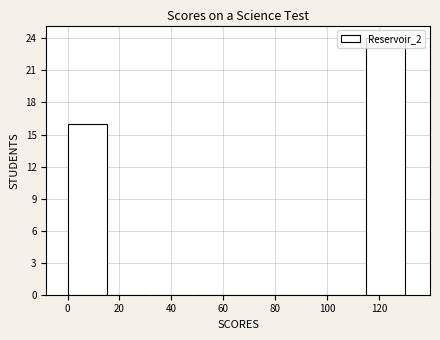

How tall is the bar that spans 116 to 132 on the x-axis? Neither the bar edges nor the heights are printed on the chart, so give them approximately, as read against the axes.

24